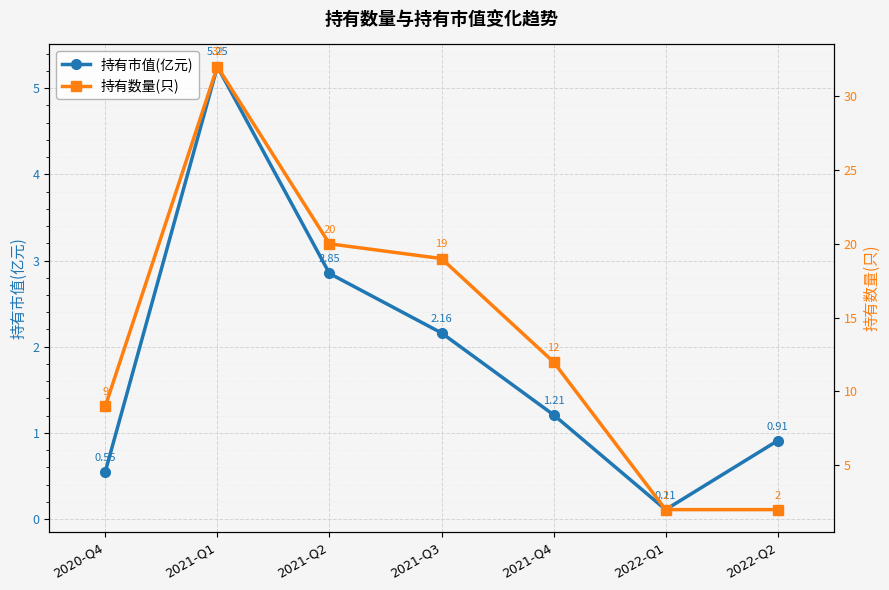

The 持有市值(亿元) series shows 4.6 at 2021-Q2. True or false?

False